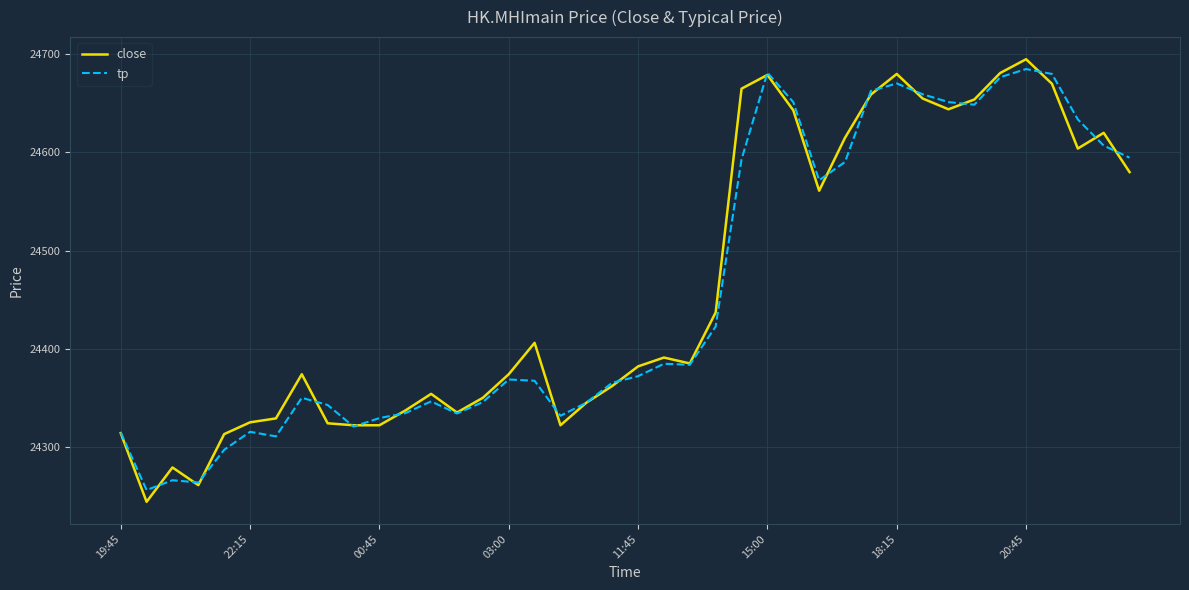

Which series has the largest total across all categories?

close